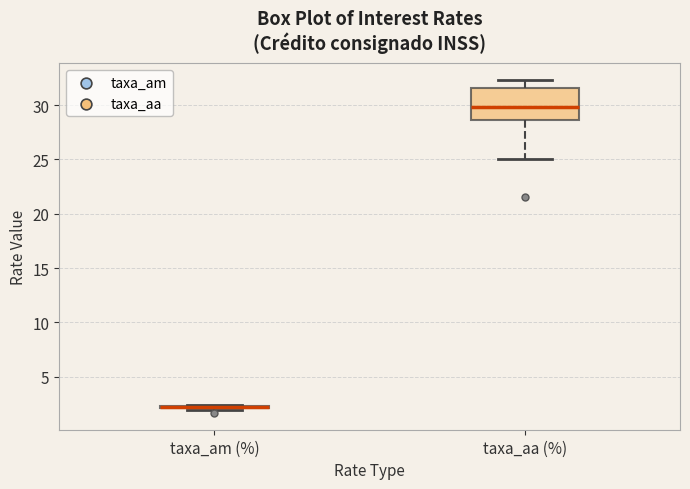

Where does the lower whisker of the box for taxa_aa (%) end on the y-axis? The values are not printed on the chart, so give them approximately, as read against the axis.

25.0